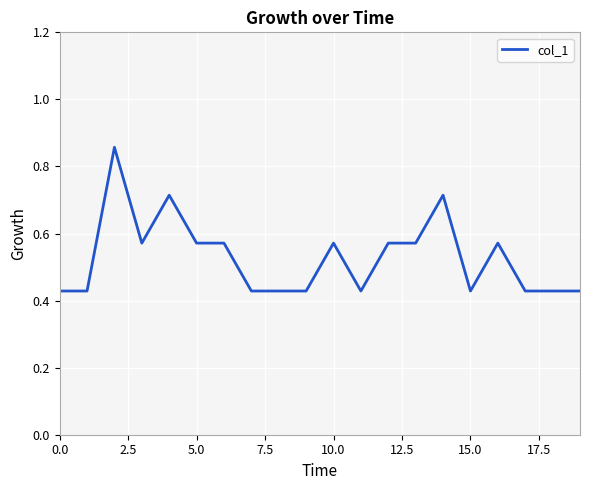

Reading left to right, transcribe all the data shown in this chart.

0.4	0.4	0.9	0.6	0.7	0.6	0.6	0.4	0.4	0.4	0.6	0.4	0.6	0.6	0.7	0.4	0.6	0.4	0.4	0.4